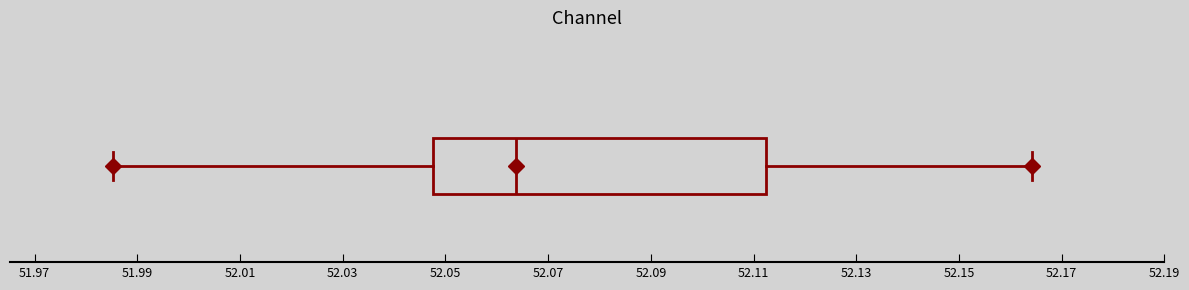

Where does the median line of the box sit on the x-axis? The values are not printed on the chart, so give them approximately, as read against the axis.

52.064